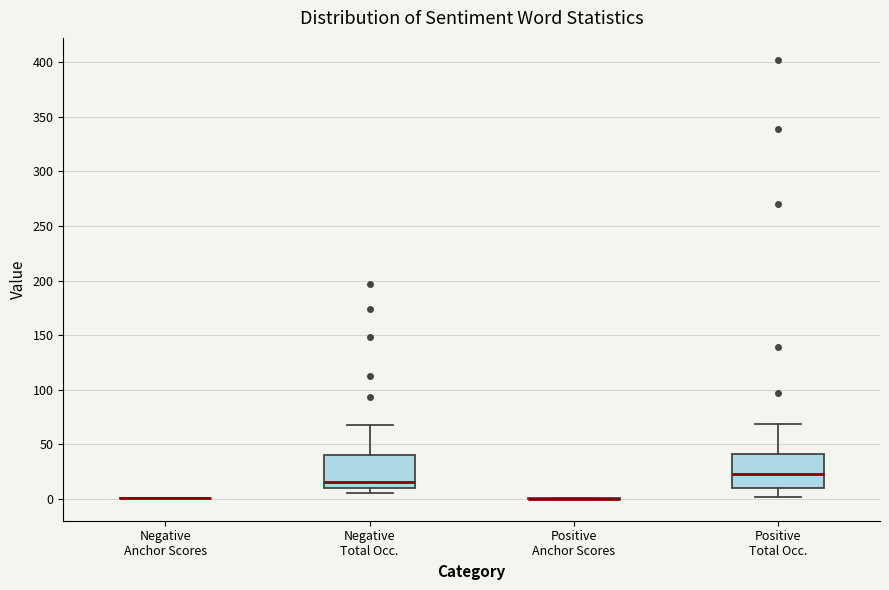

Where is the lower edge of the box for Negative Total Occ. on the y-axis? The values are not printed on the chart, so give them approximately, as read against the axis.

10